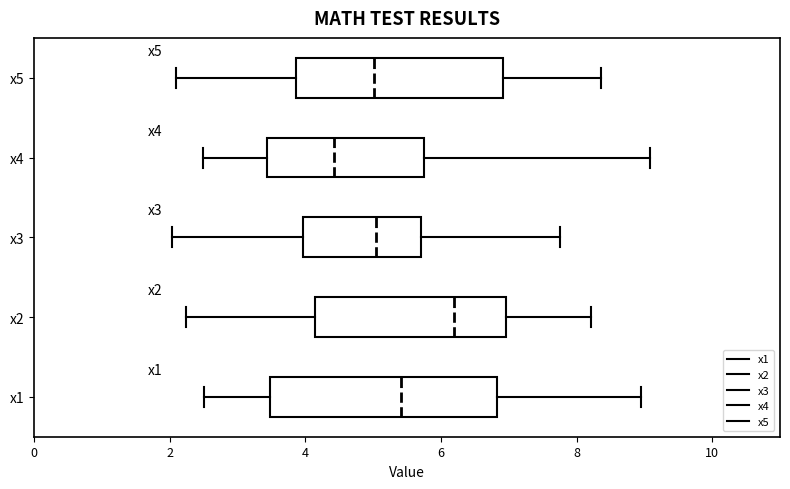

Which box's median line is the furthest to the left?

x4